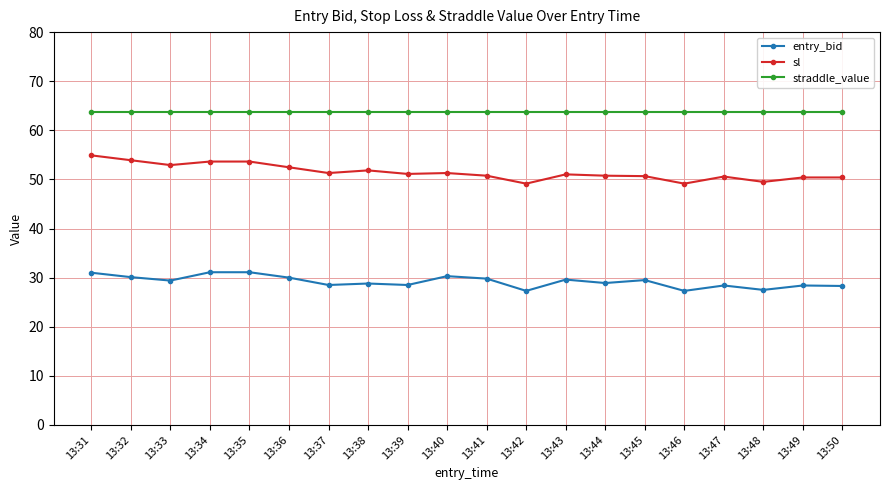

Read the straddle_value value at 13:31.

63.8